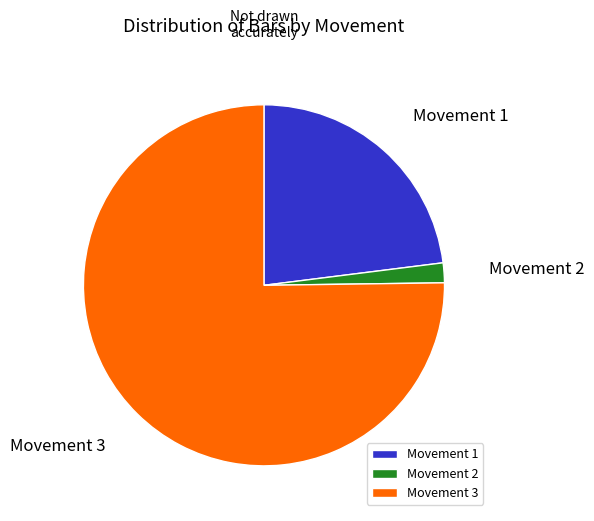

How many segments does this pie chart have?

3